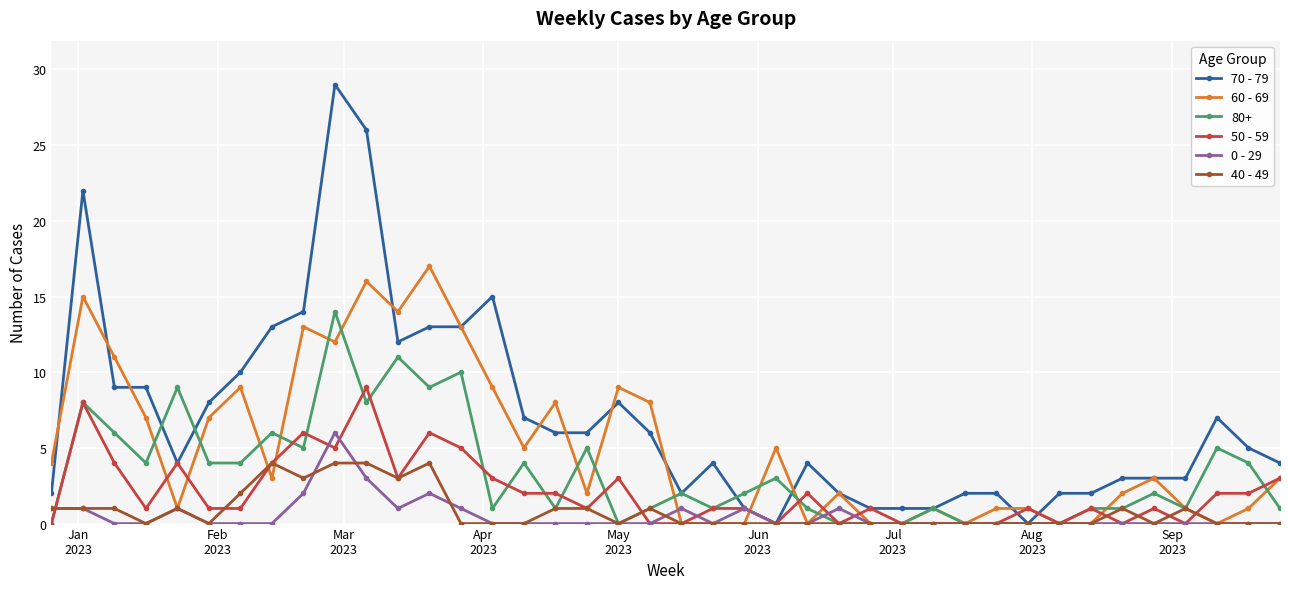

List the series in order of their peak value, highest first.

70 - 79, 60 - 69, 80+, 50 - 59, 0 - 29, 40 - 49